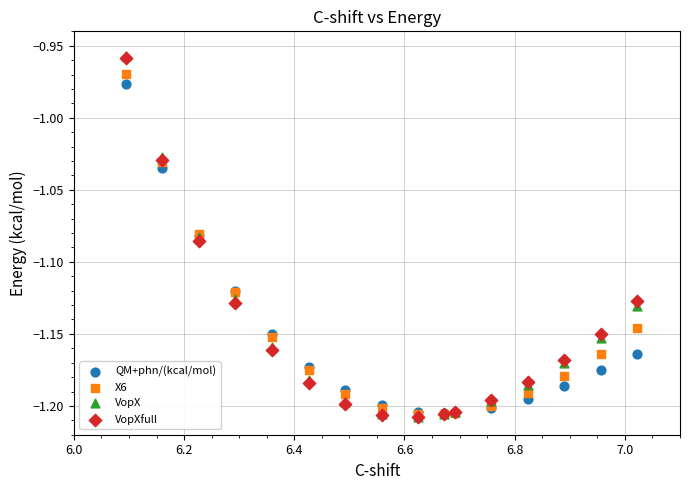

What are all the series names shown in the legend?

QM+phn/(kcal/mol), X6, VopX, VopXfull